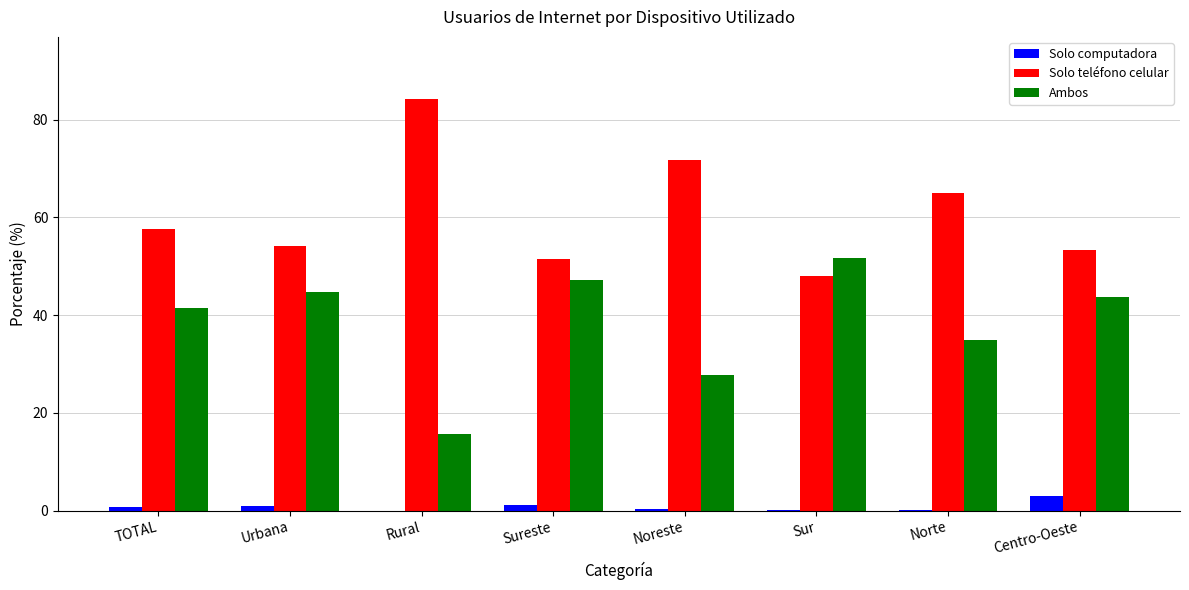

What are all the series names shown in the legend?

Solo computadora, Solo teléfono celular, Ambos